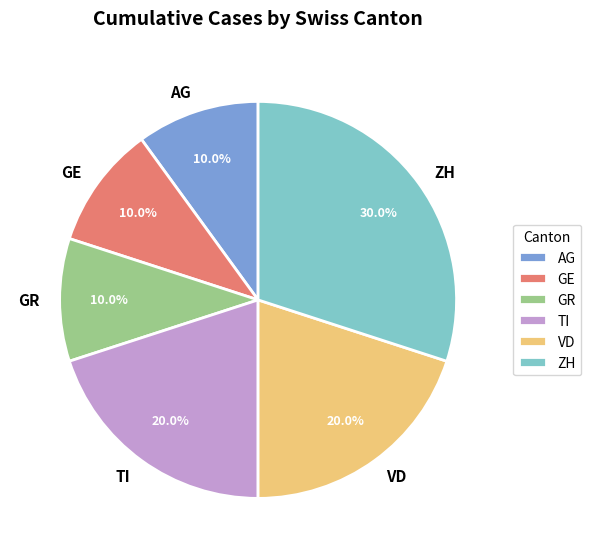

Approximately how many times larger is the value at GR compared to AG?

1.0